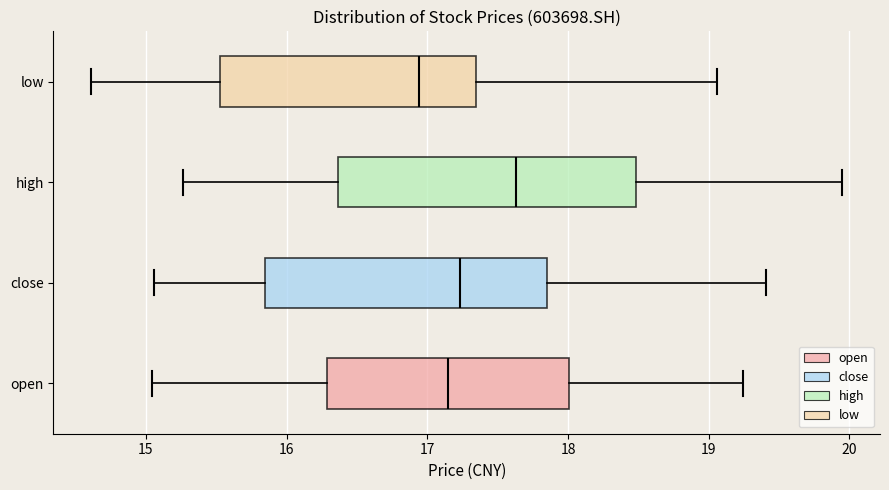

Where is the right edge of the box for open on the x-axis? The values are not printed on the chart, so give them approximately, as read against the axis.

18.0